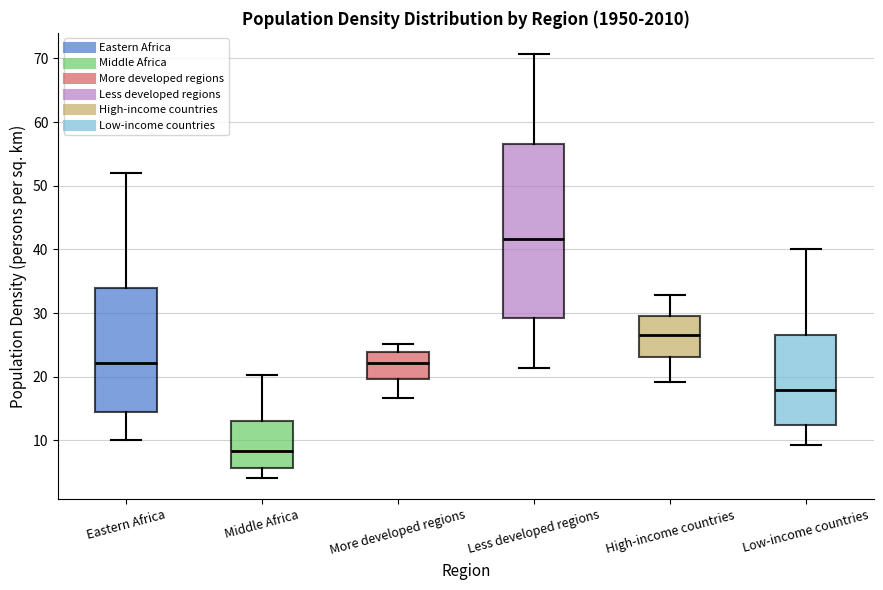

Which box has the lowest median line?

Middle Africa